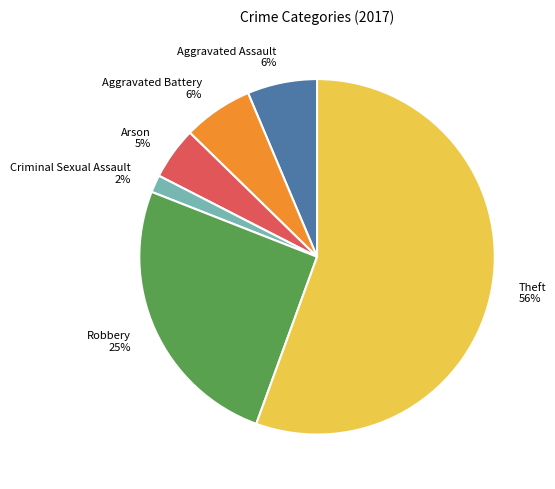

To the nearest percent, what portion does Aggravated Assault represent?

6%